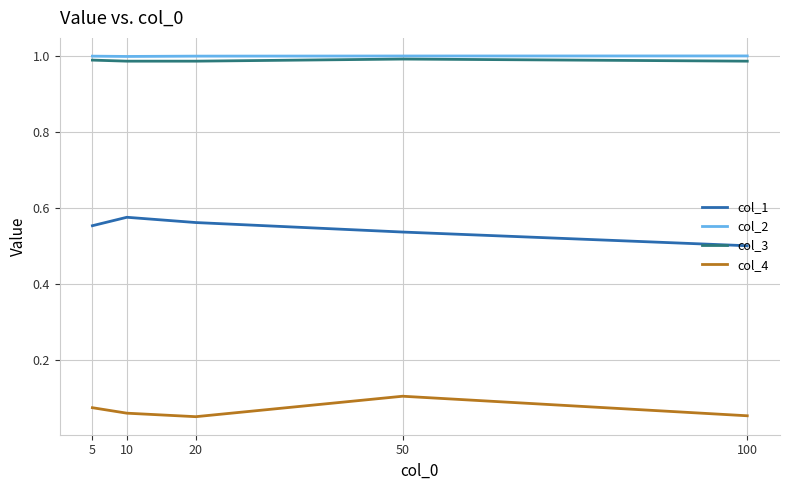

What is the spread (max minus min) of values at 5?

0.9